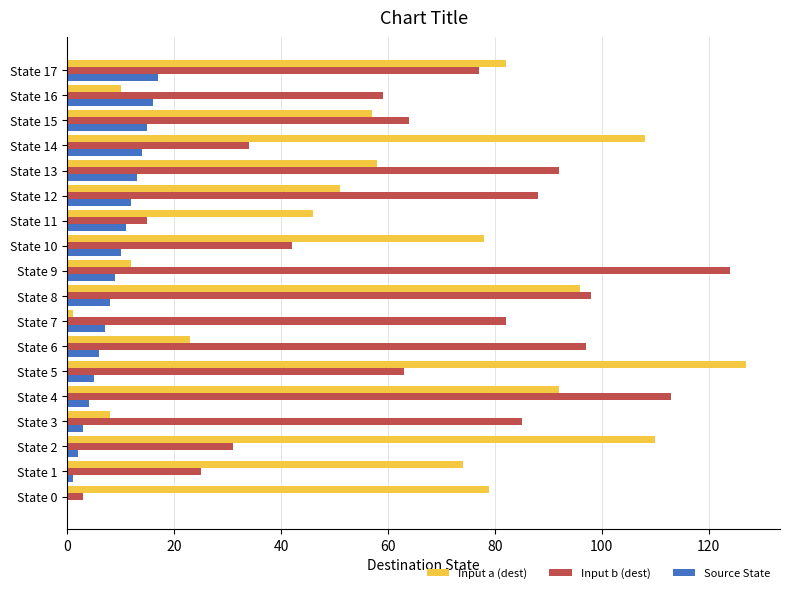

What are all the series names shown in the legend?

Input a (dest), Input b (dest), Source State